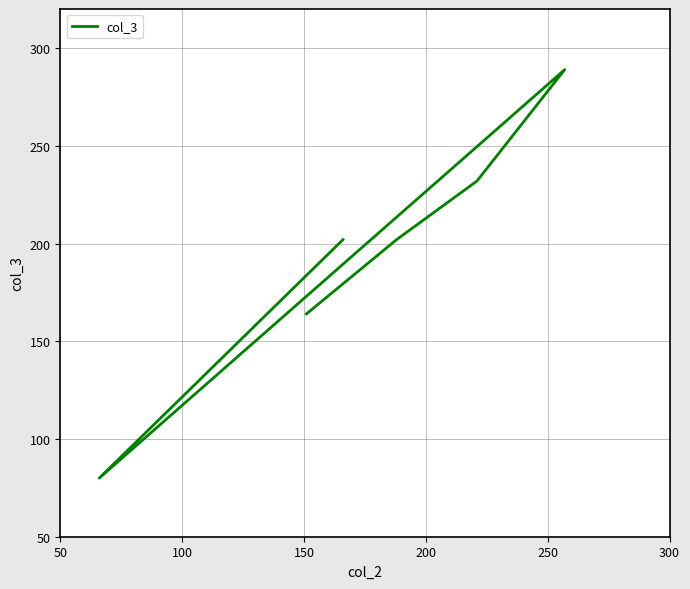

What is the average value?

195